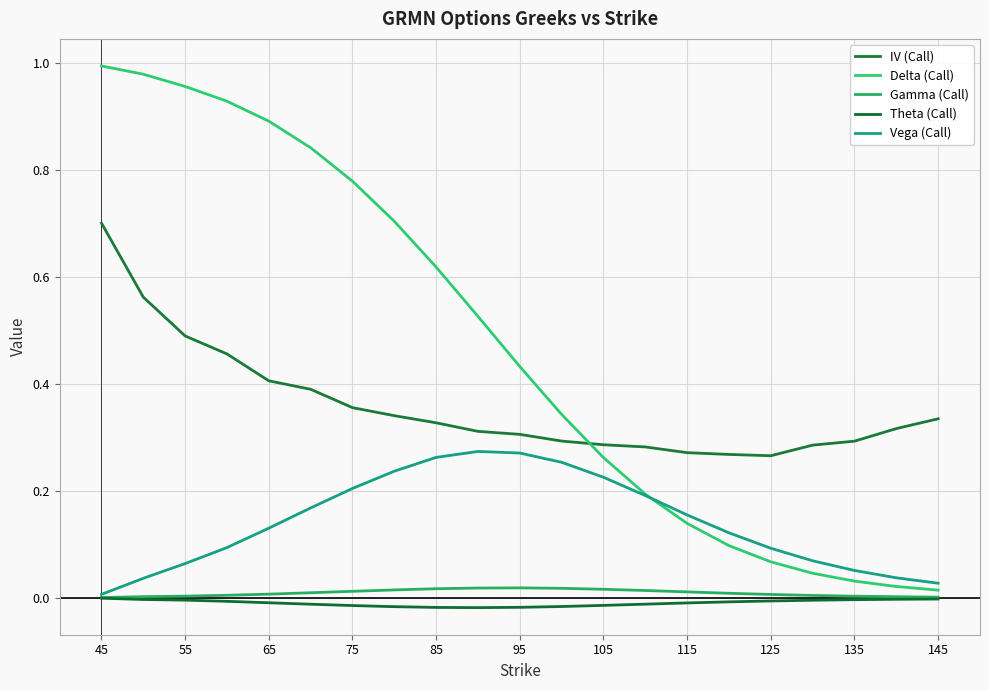

True or false: Gamma (Call) has more than 2 interior local peaks.

False